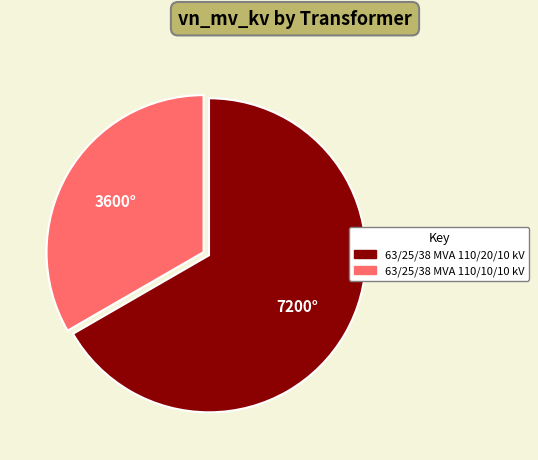

Is the sum of 63/25/38 MVA 110/10/10 kV and 63/25/38 MVA 110/20/10 kV greater than half?

Yes